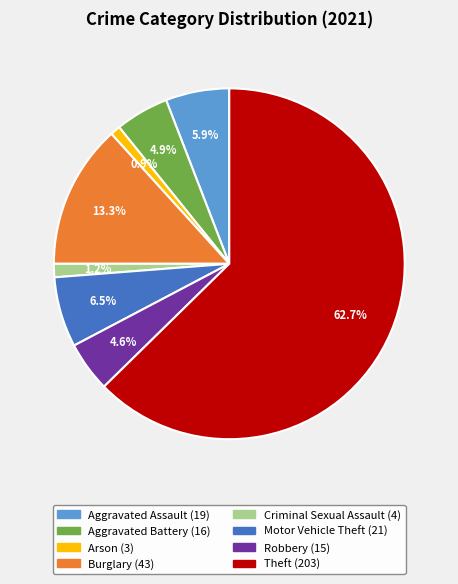

Count the number of slices in the pie.

8